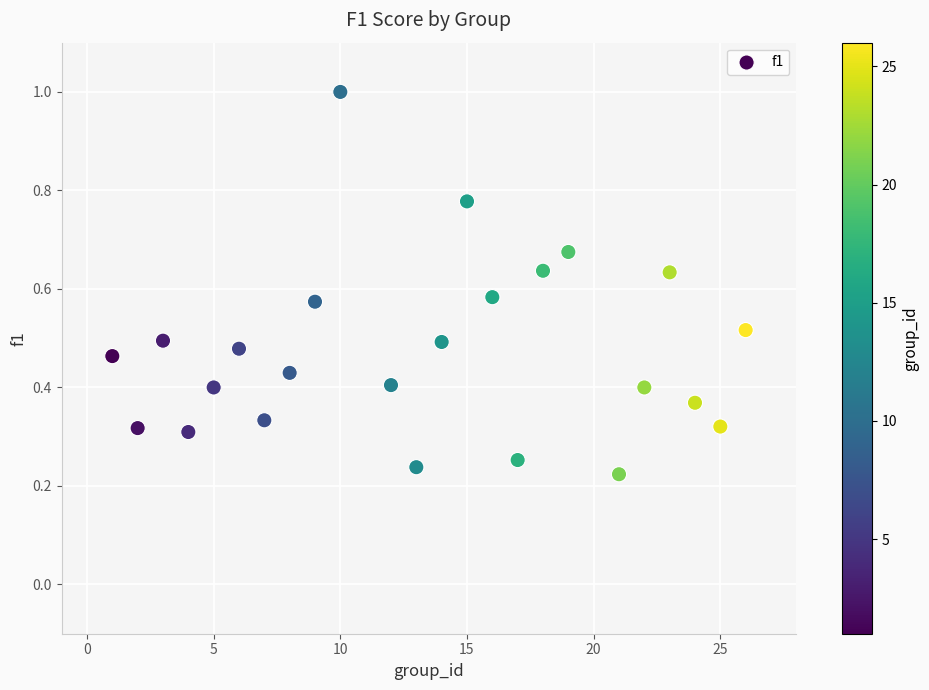

What is the range of X values (max minus min)?

25.0